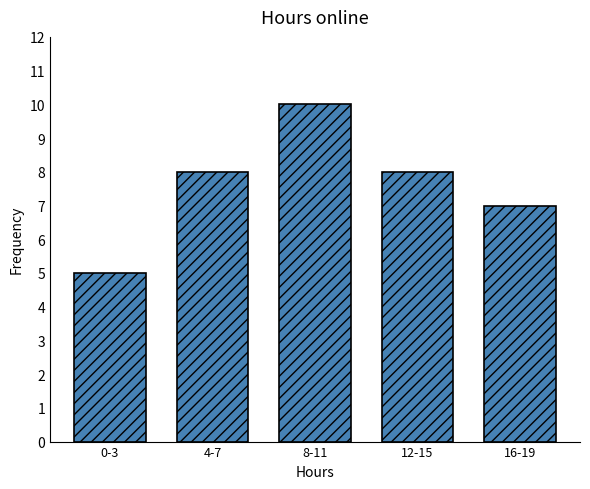

Reading left to right, extract all data points from this chart.

5	8	10	8	7